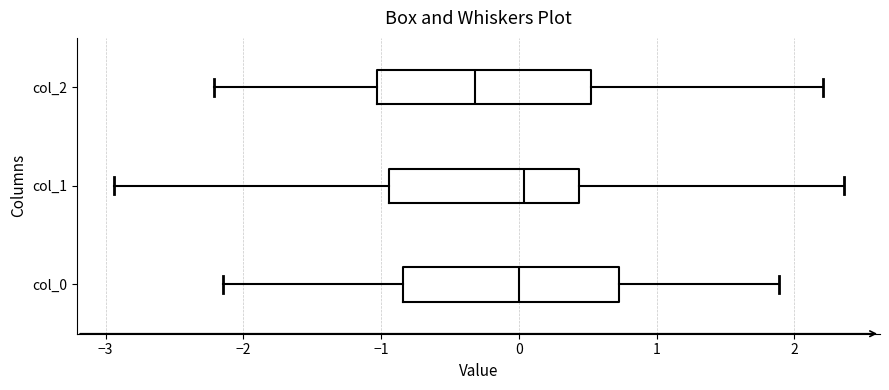

Reading bottom to top, read every box against the x-axis: the position of its median line, the range the box covers, and the ends of its whiskers. The values are not printed on the chart, so give them approximately, as read against the axis.

col_0: median 0.0, box -0.8 to 0.7, whiskers -2.1 to 1.9
col_1: median 0.0, box -0.9 to 0.4, whiskers -2.9 to 2.4
col_2: median -0.3, box -1.0 to 0.5, whiskers -2.2 to 2.2